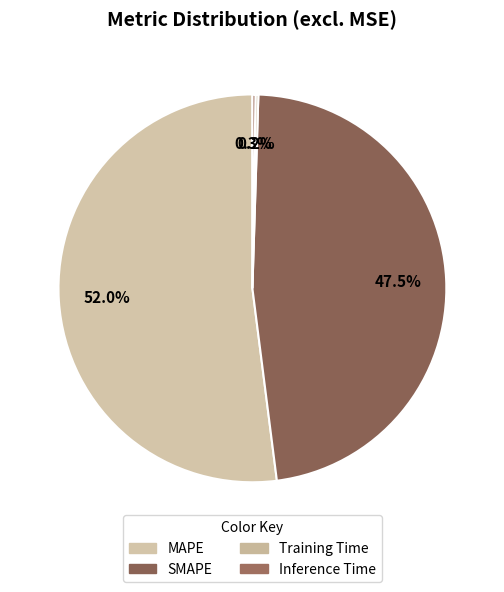

Between SMAPE and MAPE, which is larger?

MAPE